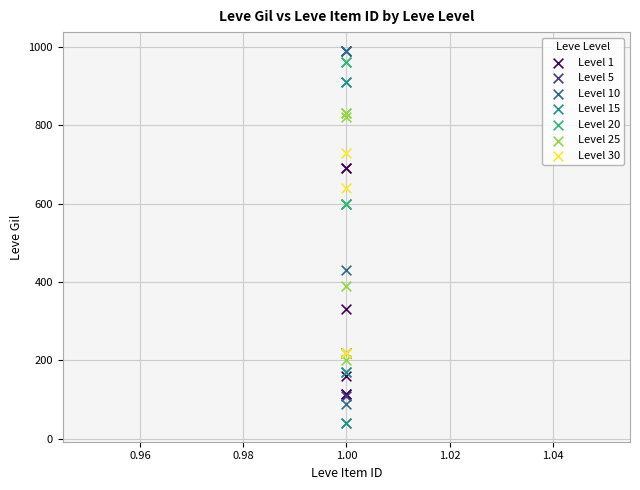

Which series contains the lowest Y value?

Level 15